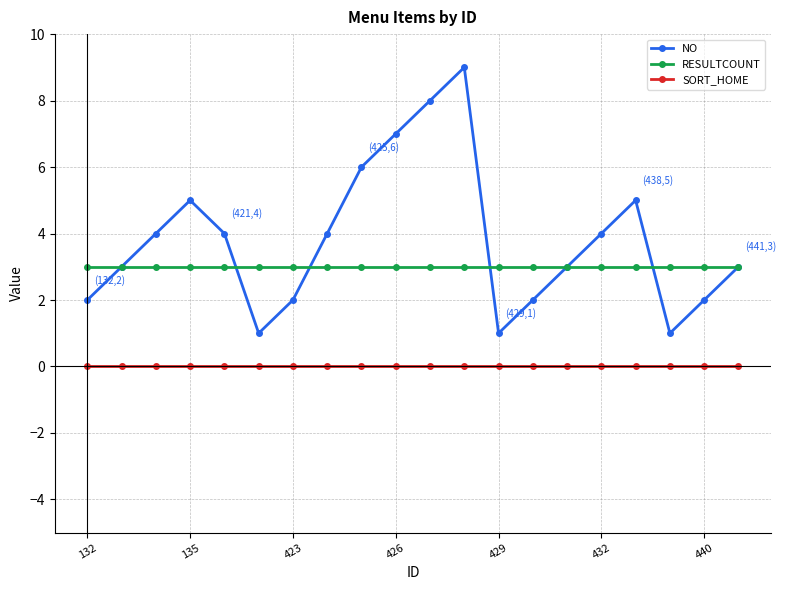

What is the value of the RESULTCOUNT point at the 16th from the left?

3